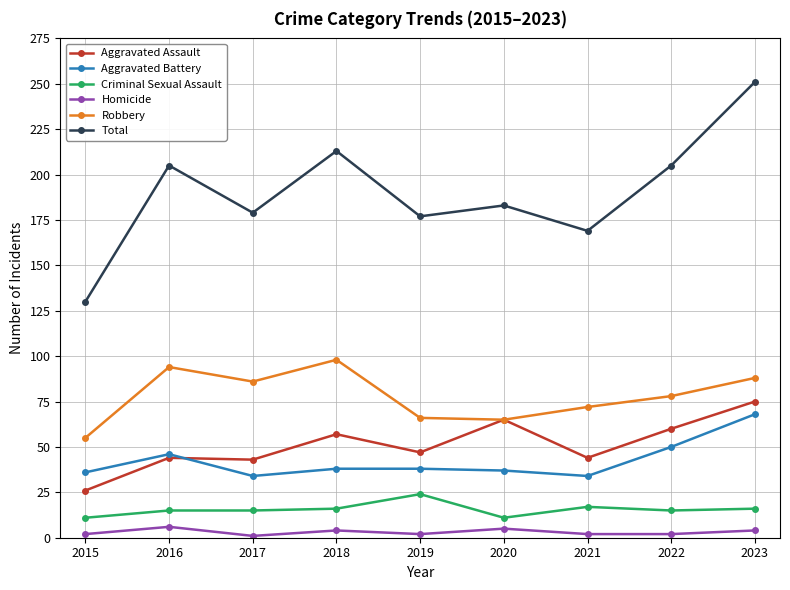

What is the value of the Aggravated Assault point at the 9th from the left?

75